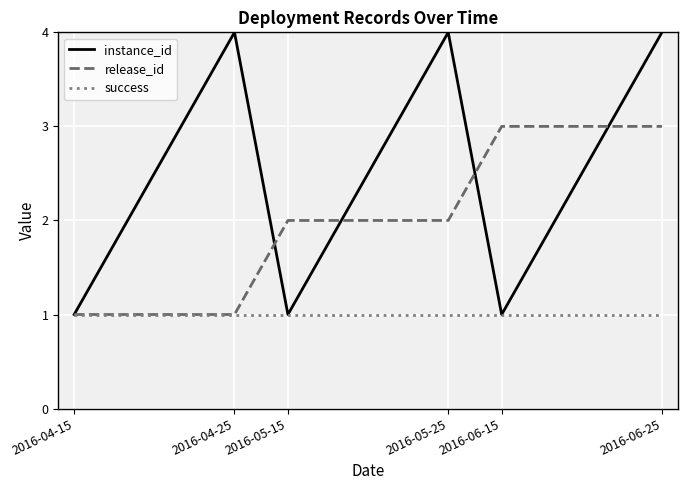

Rank the series by their maximum value, from lowest to highest.

success, release_id, instance_id